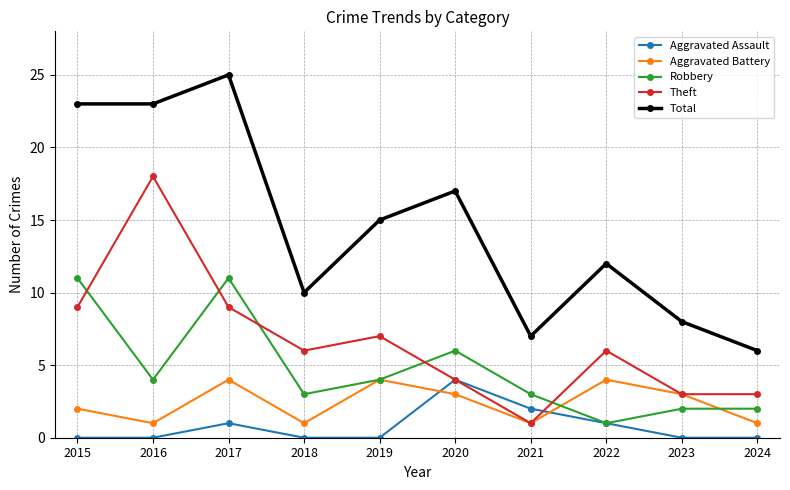

Reading right to left, transcribe all the data shown in this chart.

Aggravated Assault: 2024=0	2023=0	2022=1	2021=2	2020=4	2019=0	2018=0	2017=1	2016=0	2015=0
Aggravated Battery: 2024=1	2023=3	2022=4	2021=1	2020=3	2019=4	2018=1	2017=4	2016=1	2015=2
Robbery: 2024=2	2023=2	2022=1	2021=3	2020=6	2019=4	2018=3	2017=11	2016=4	2015=11
Theft: 2024=3	2023=3	2022=6	2021=1	2020=4	2019=7	2018=6	2017=9	2016=18	2015=9
Total: 2024=6	2023=8	2022=12	2021=7	2020=17	2019=15	2018=10	2017=25	2016=23	2015=23